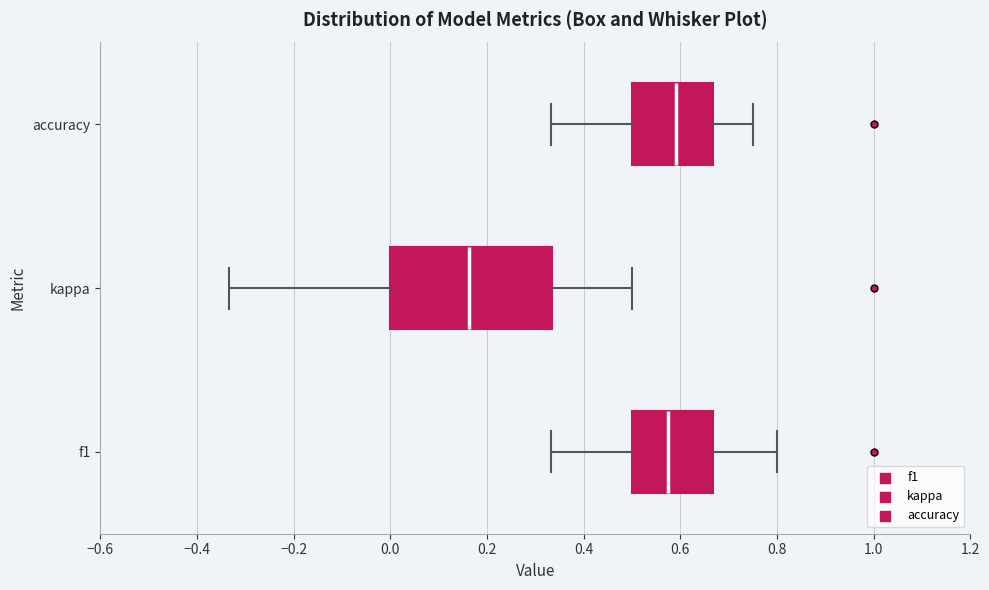

Reading bottom to top, read every box against the x-axis: the position of its median line, the range the box covers, and the ends of its whiskers. The values are not printed on the chart, so give them approximately, as read against the axis.

f1: median 0.58, box 0.50 to 0.66, whiskers 0.34 to 0.80
kappa: median 0.16, box 0.00 to 0.34, whiskers -0.34 to 0.50
accuracy: median 0.60, box 0.50 to 0.66, whiskers 0.34 to 0.76